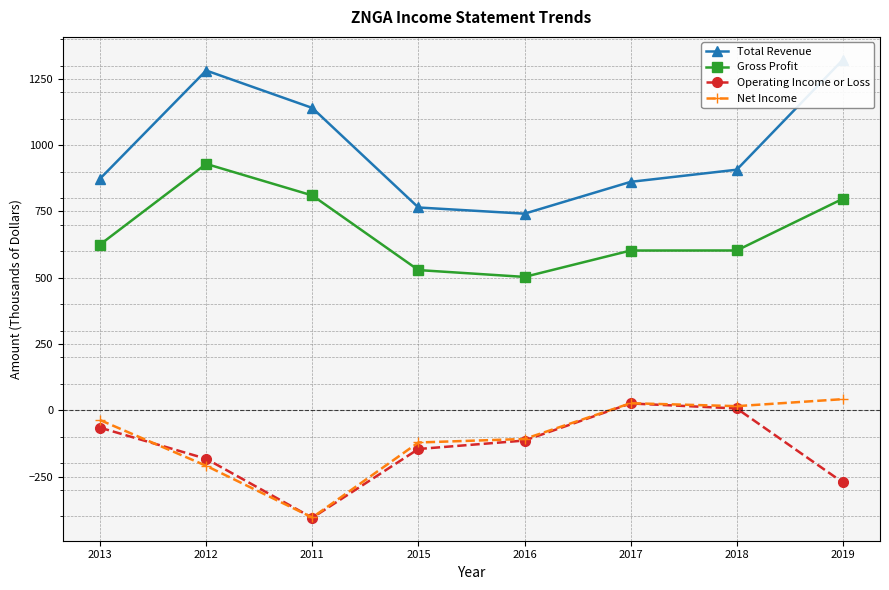

The value of Net Income at 2019 is 24.1. True or false?

False